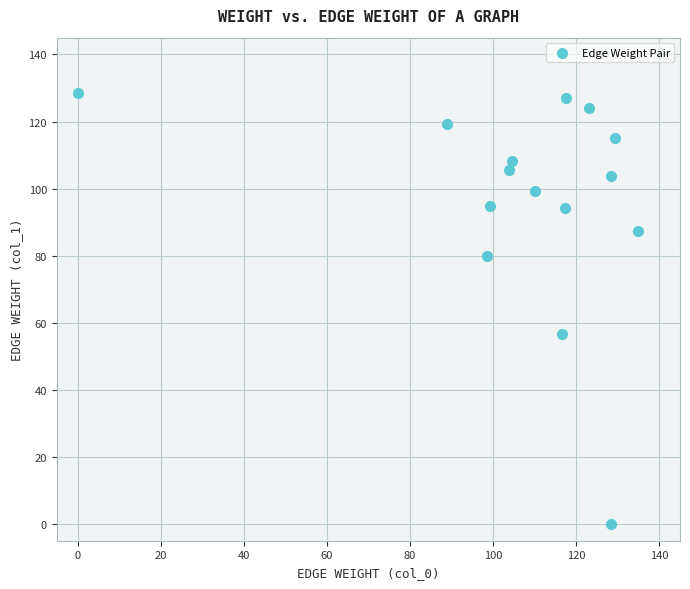

What Y value in the scatter plot is closest to 64?

56.6